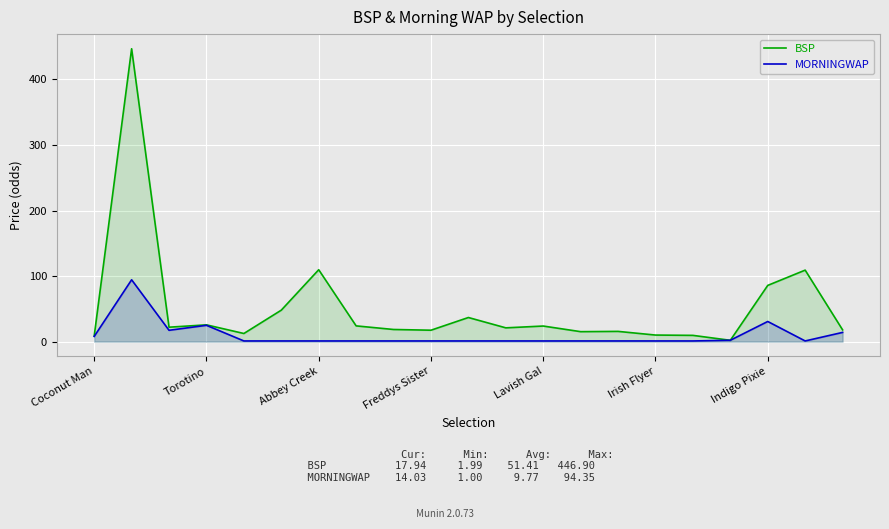

What is the spread (max minus min) of values at Irish Flyer?

9.0